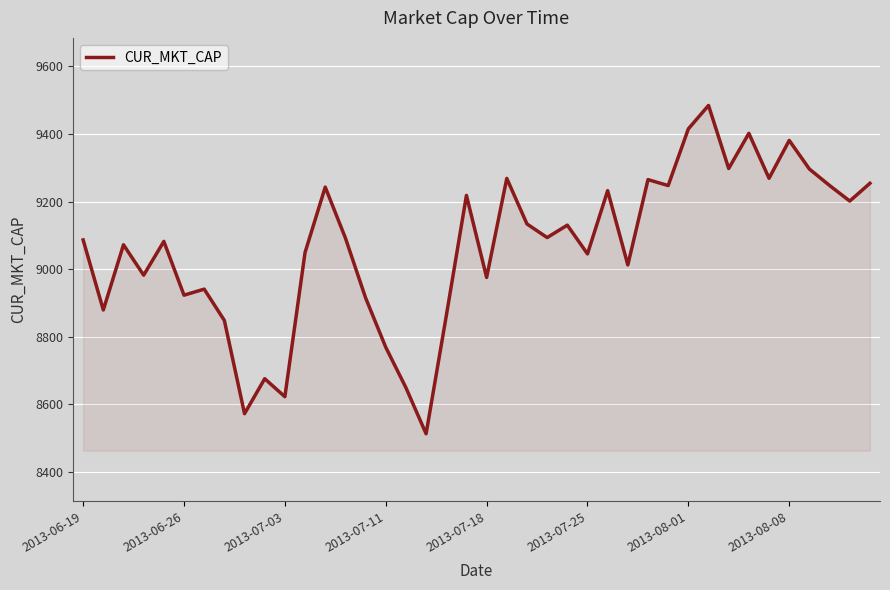

What is the difference between the maximum and second lowest values?

912.7